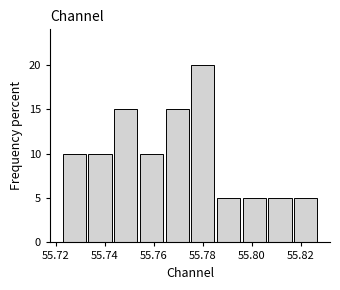

Which range on the x-axis has the tallest bar?

55.774 to 55.786